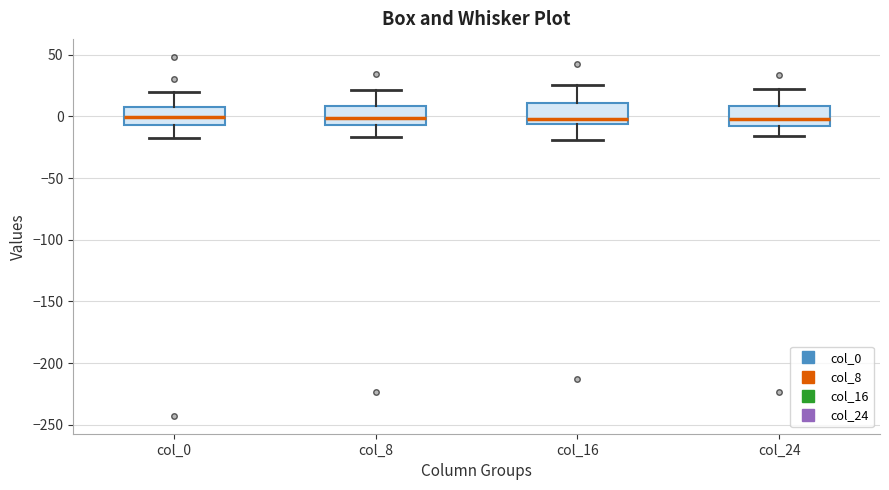

Reading left to right, transcribe this box plot: for each box, give where its median line is, the range the box spans, and where its two whiskers end, as read against the y-axis. The values are not printed on the chart, so give them approximately, as read against the axis.

col_0: median 0, box -5 to 5, whiskers -15 to 20
col_8: median 0, box -5 to 10, whiskers -15 to 20
col_16: median 0, box -5 to 10, whiskers -20 to 25
col_24: median 0, box -10 to 10, whiskers -15 to 20